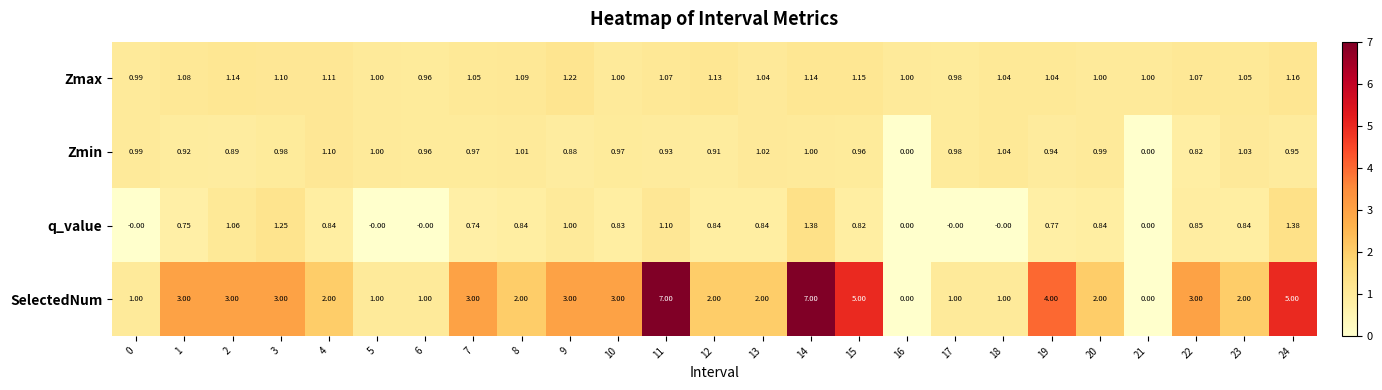

Between 8 and 9, which series saw the biggest shift?

SelectedNum